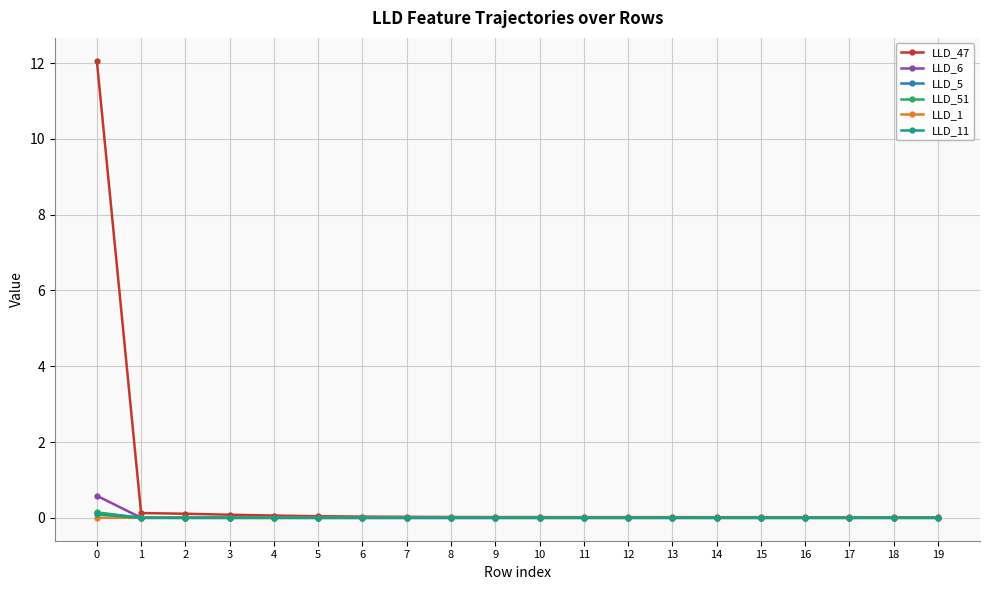

Which series has the widest spread of values?

LLD_47